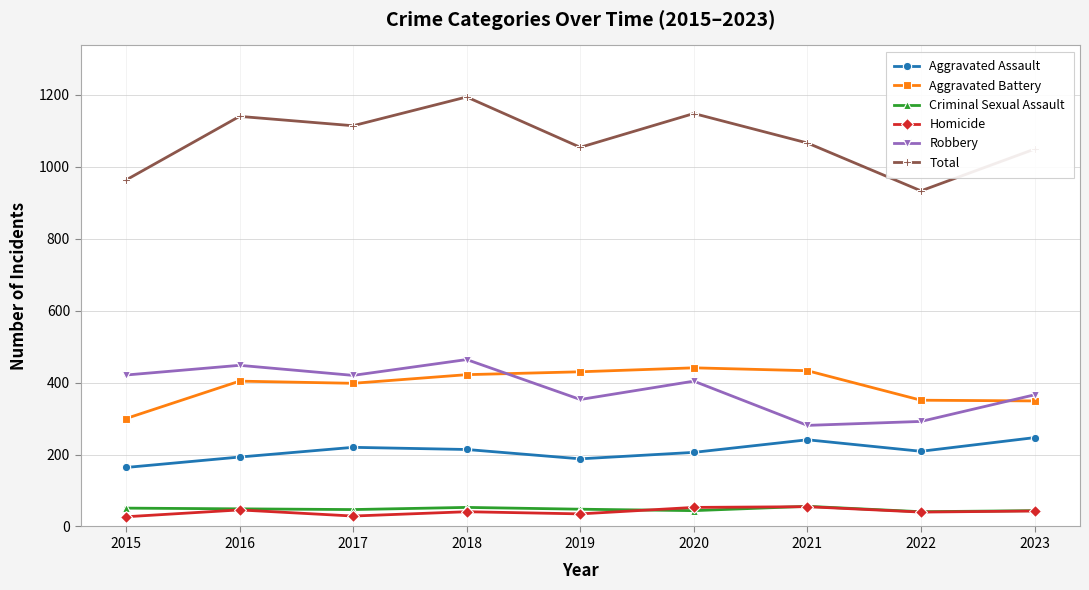

What is the spread (max minus min) of values at 2022?

893